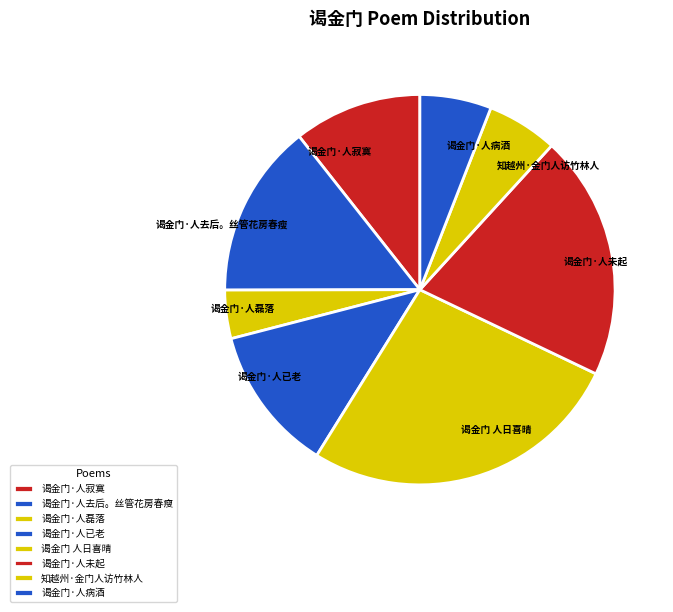

Which slice is the largest?

谒金门 人日喜晴